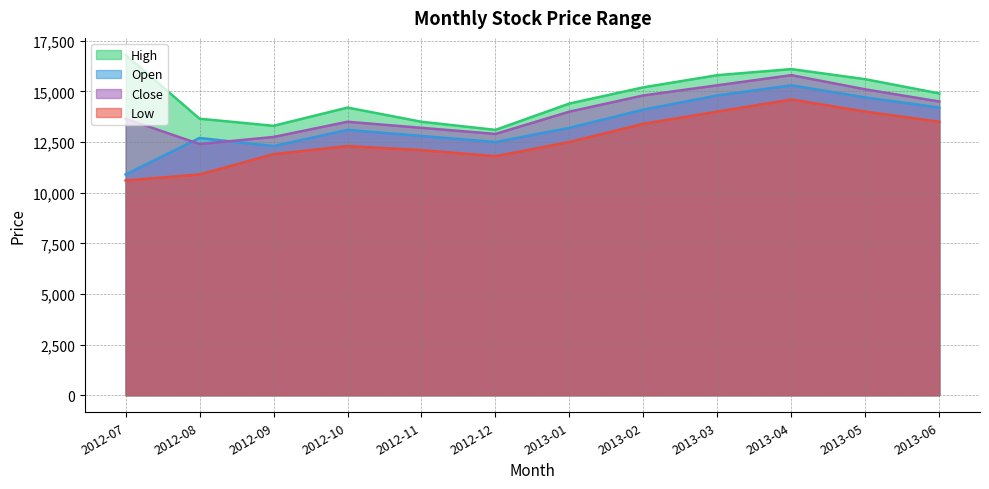

At how many categories does at least one series exceed 11335?

12